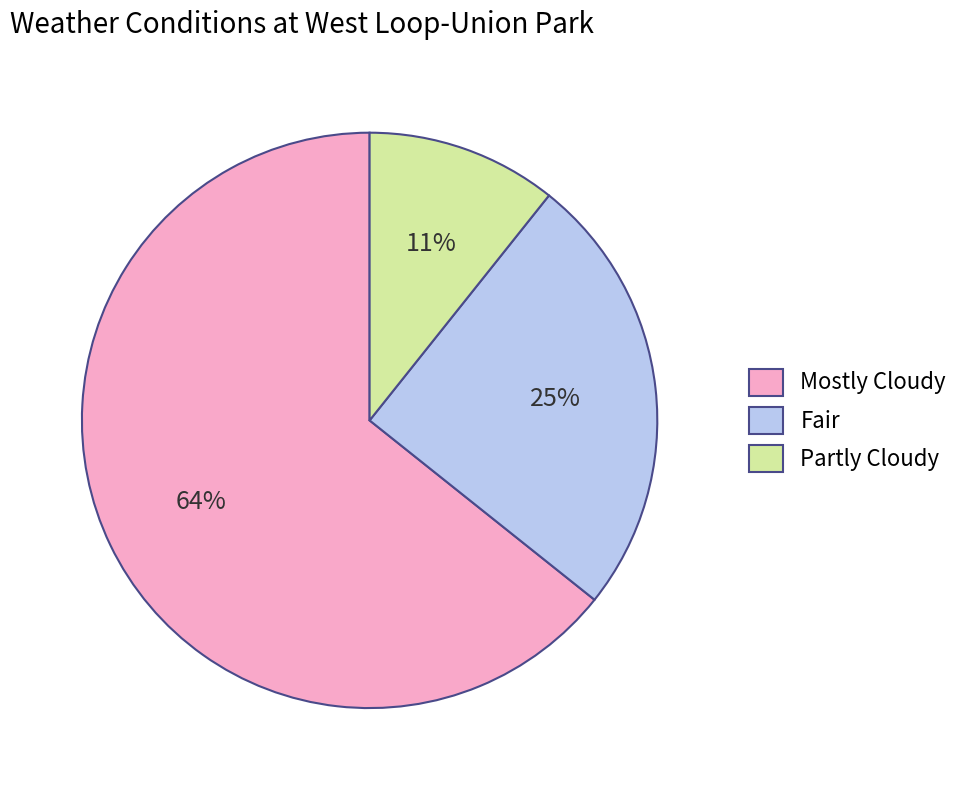

Rank the categories by value from highest to lowest.

Mostly Cloudy, Fair, Partly Cloudy